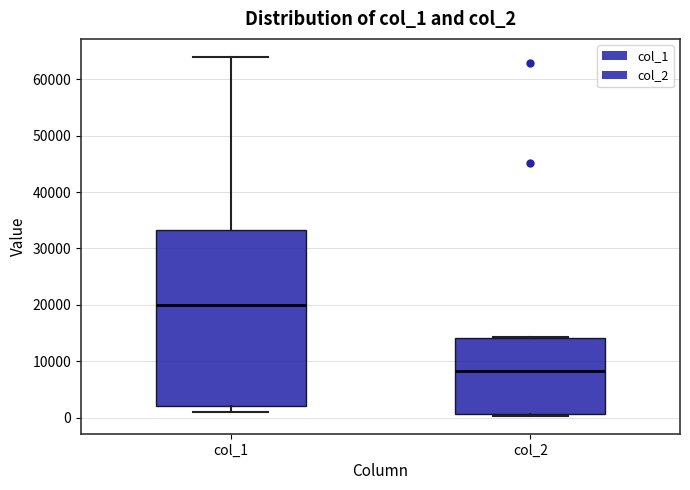

Reading left to right, transcribe this box plot: for each box, give where its median line is, the range the box spans, and where its two whiskers end, as read against the y-axis. The values are not printed on the chart, so give them approximately, as read against the axis.

col_1: median 20000, box 2000 to 33000, whiskers 1000 to 64000
col_2: median 8000, box 1000 to 14000, whiskers 0 to 14000